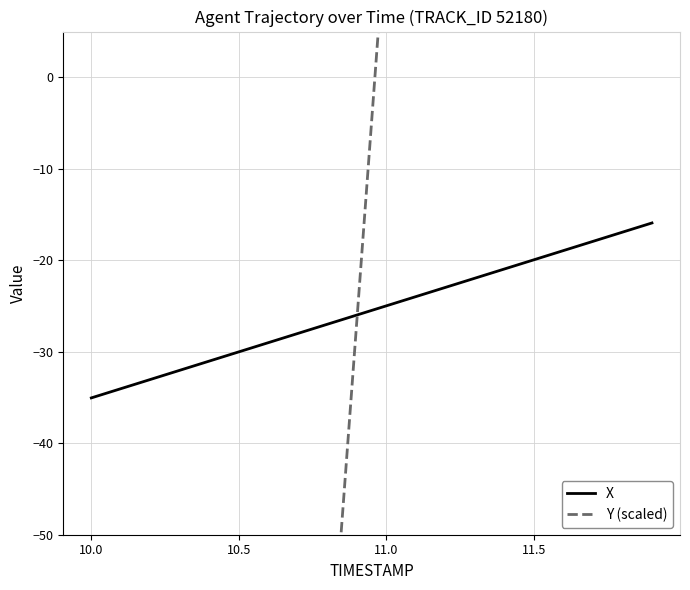

Is it true that X equals -35.0 at 10.0?

True